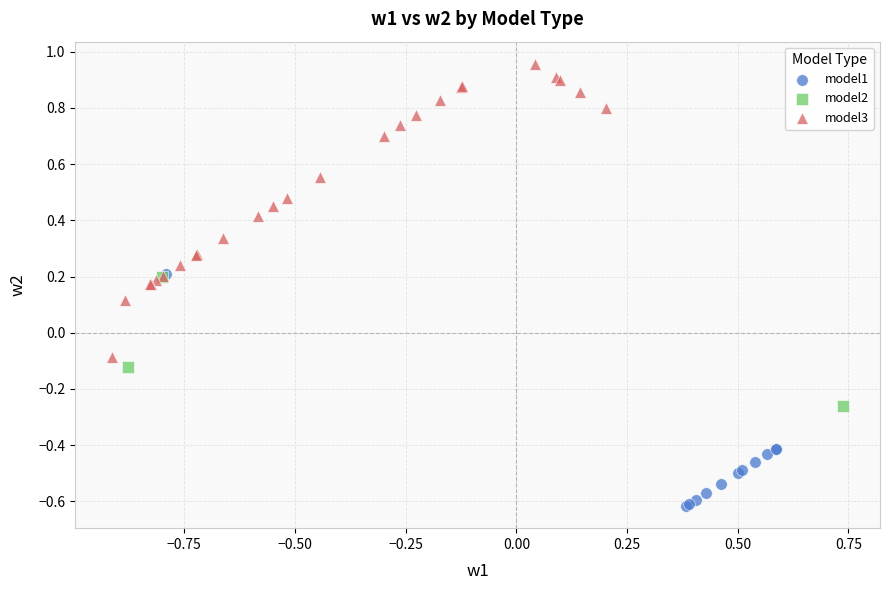

Which series has the largest Y range (max minus min)?

model3